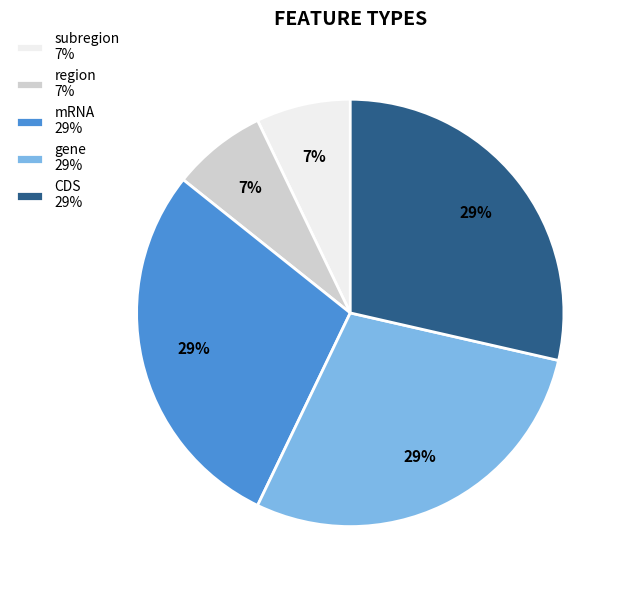

To the nearest percent, what is the combined percentage of gene 29% and CDS 29%?

57%